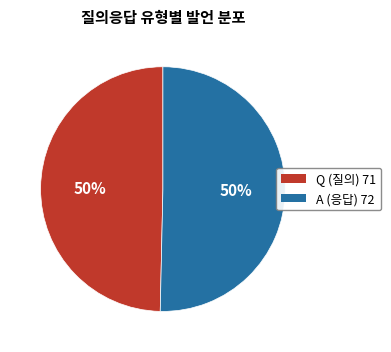

What percentage is the Q slice, to the nearest percent?

50%